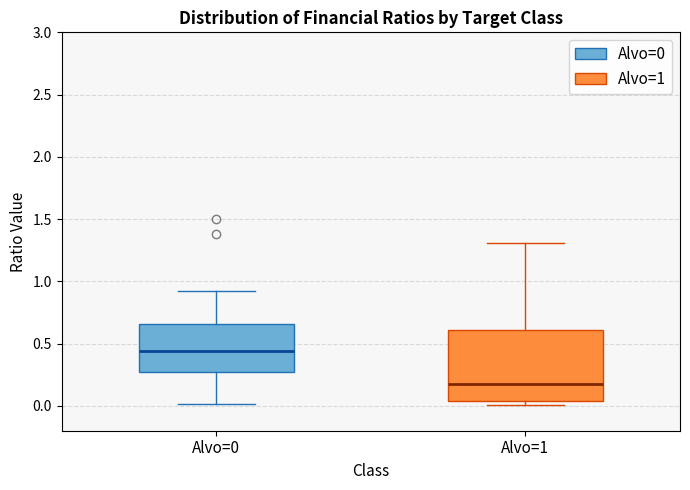

Where is the upper edge of the box for Alvo=1 on the y-axis? The values are not printed on the chart, so give them approximately, as read against the axis.

0.60